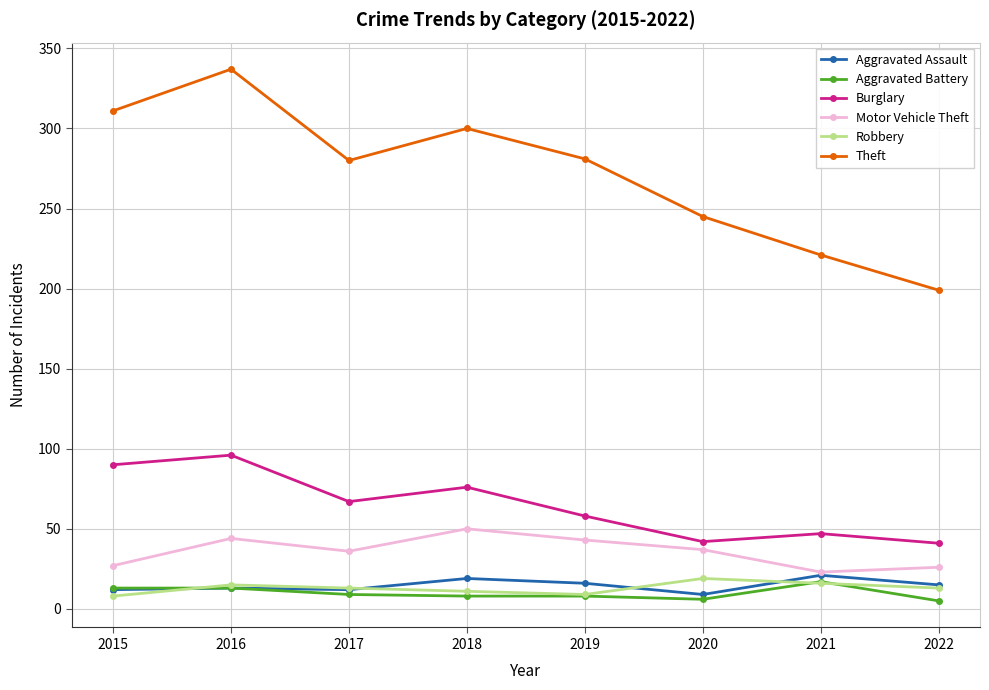

Is the value of Robbery at 2019 greater than the value of Motor Vehicle Theft at 2020?

No